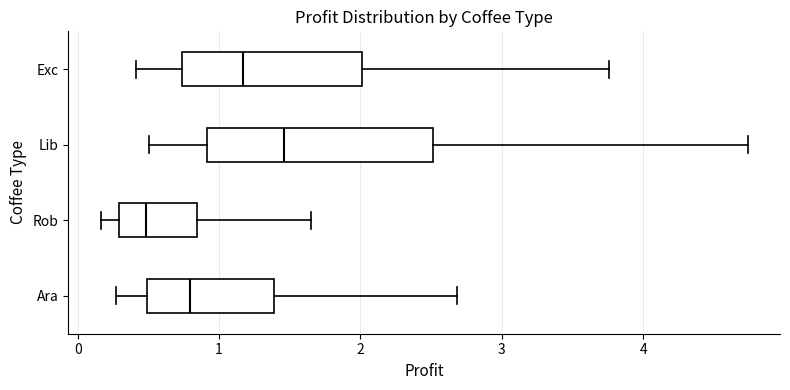

Reading bottom to top, read every box against the x-axis: the position of its median line, the range the box covers, and the ends of its whiskers. The values are not printed on the chart, so give them approximately, as read against the axis.

Ara: median 0.8, box 0.5 to 1.4, whiskers 0.3 to 2.7
Rob: median 0.5, box 0.3 to 0.8, whiskers 0.2 to 1.6
Lib: median 1.5, box 0.9 to 2.5, whiskers 0.5 to 4.7
Exc: median 1.2, box 0.7 to 2.0, whiskers 0.4 to 3.8